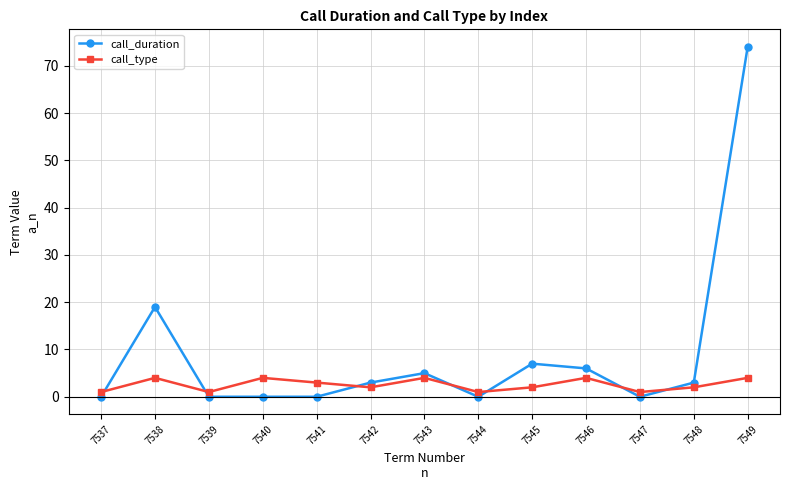

True or false: call_duration has a value of 3 at 7548.

True